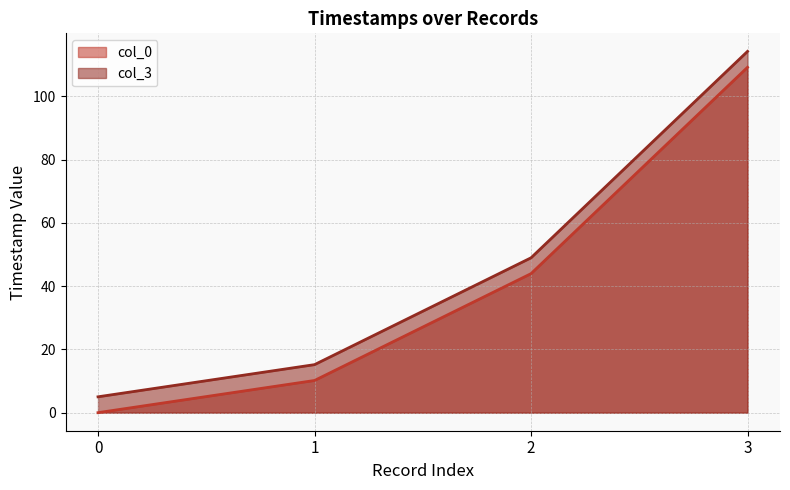

What is the difference between the second highest and second lowest values in the col_3 series?

33.8